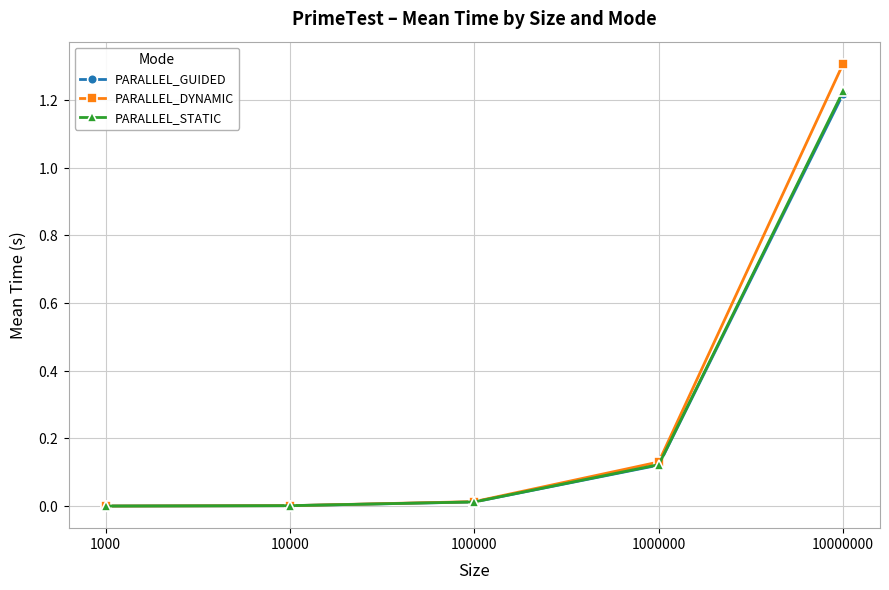

Does the chart have visible grid lines?

Yes